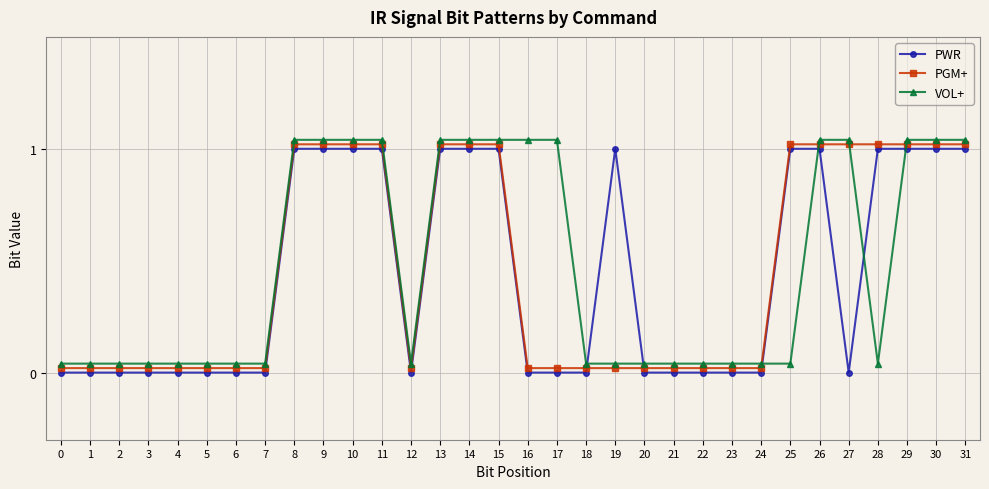

At how many categories does at least one series exceed 0?

32